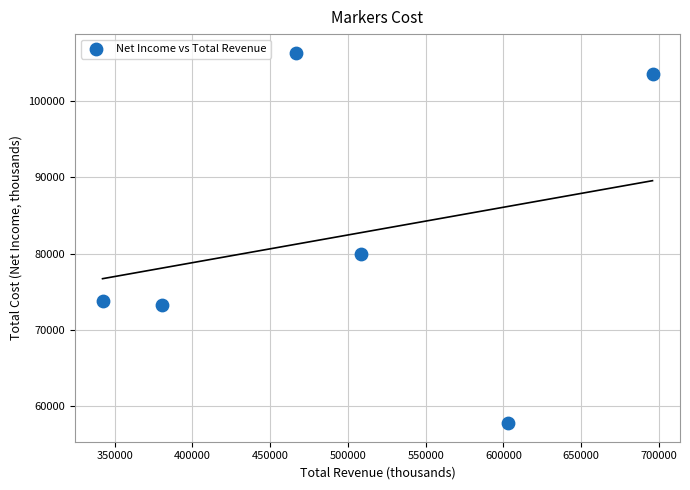

What is the average X value?

499383